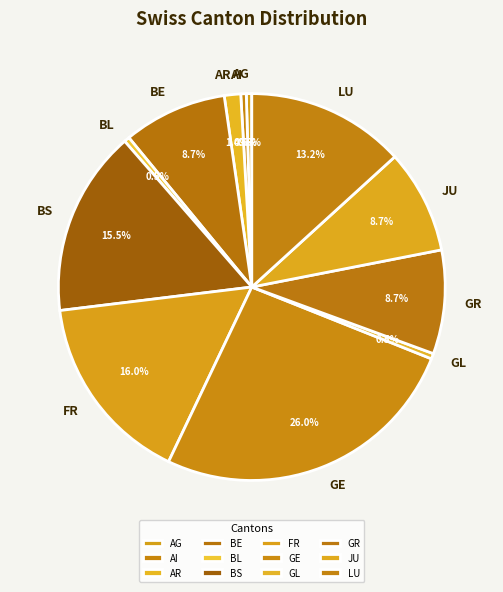

How much of the chart is everything except AI?

99.5%